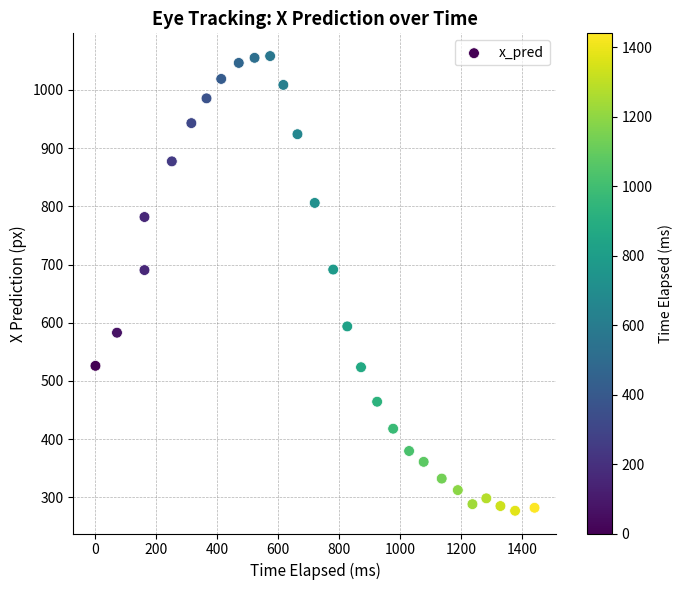

What is the range of X values (max minus min)?

1440.3